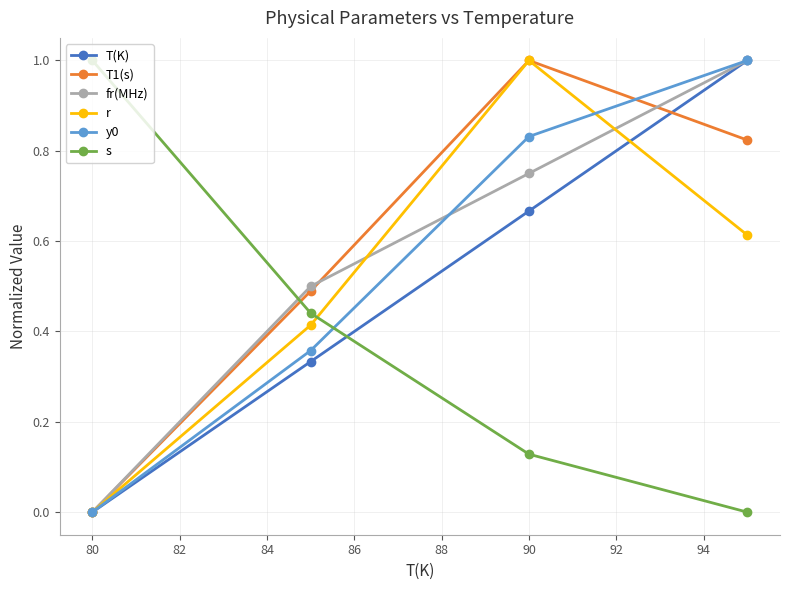

What is the value of the T(K) point at the 4th from the left?

1.0